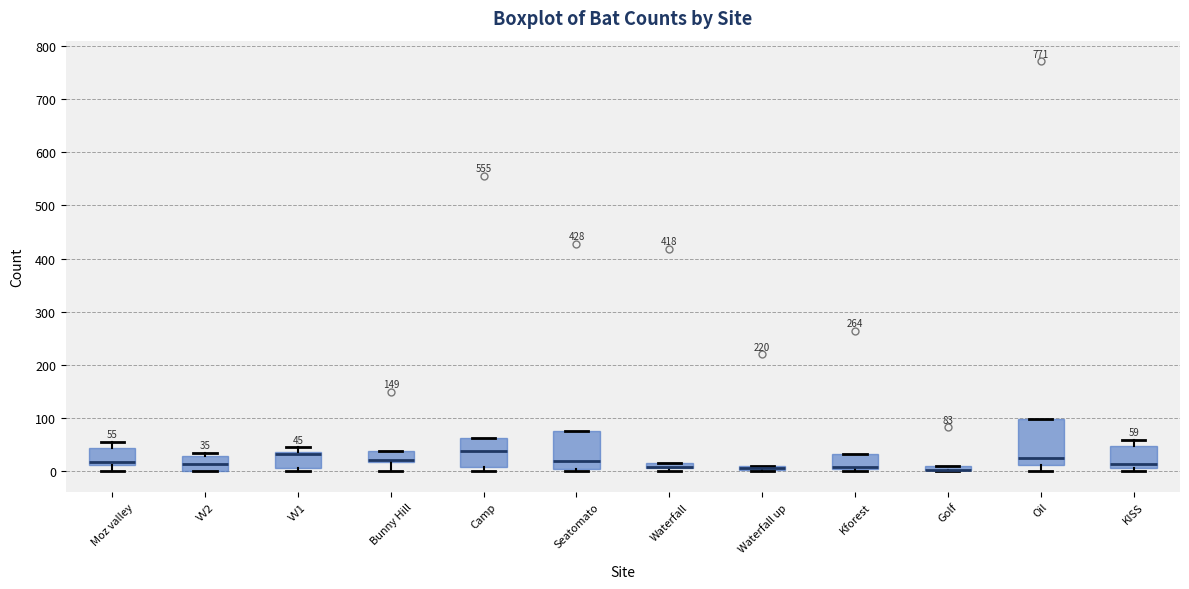

Comparing the boxes themselves (not the whiskers), which one is the tallest?

Oil